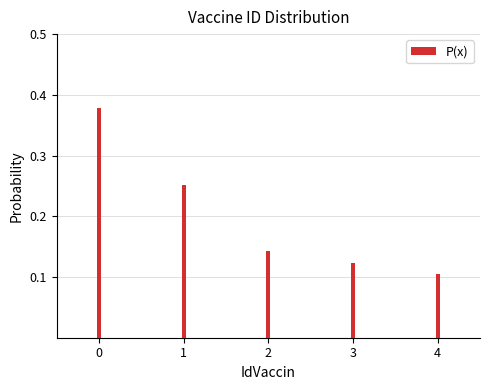

List the labels in order of value, largest first.

0, 1, 2, 3, 4